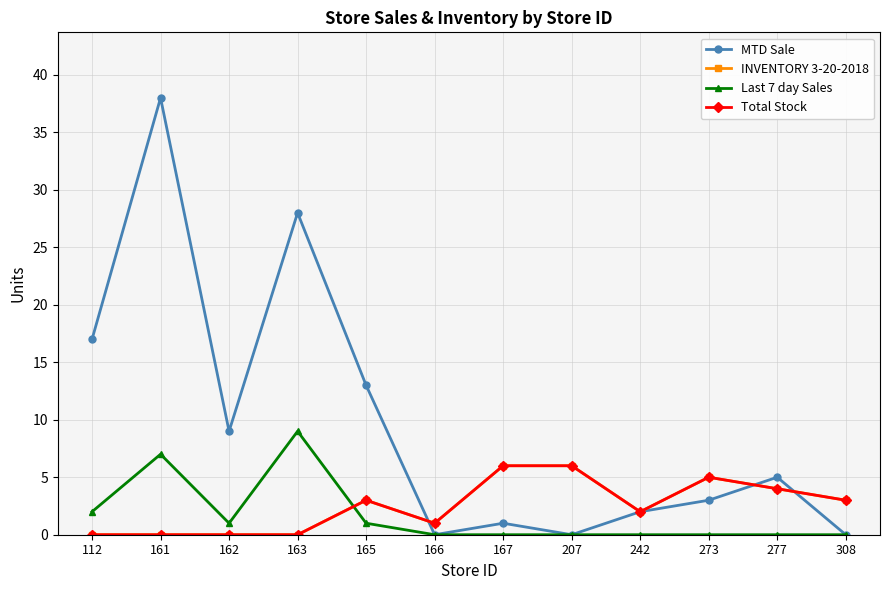

Does the chart have visible grid lines?

Yes